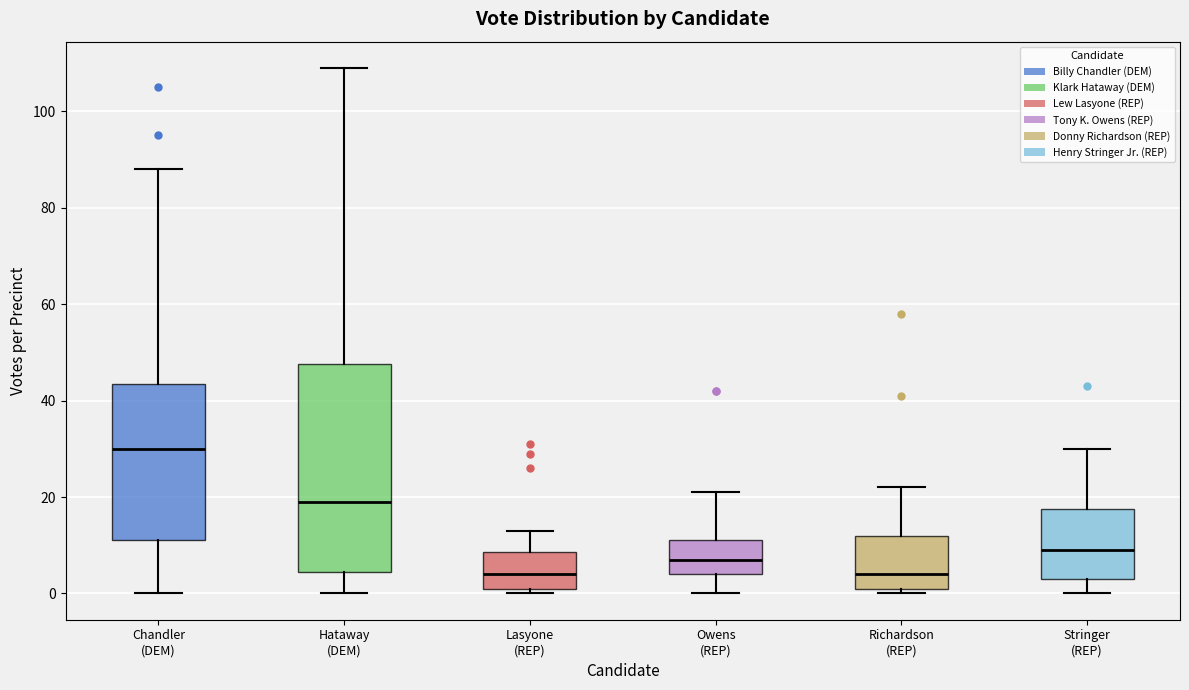

Reading left to right, read every box against the y-axis: the position of its median line, the range the box covers, and the ends of its whiskers. The values are not printed on the chart, so give them approximately, as read against the axis.

Chandler (DEM): median 30, box 12 to 44, whiskers 0 to 88
Hataway (DEM): median 20, box 4 to 48, whiskers 0 to 110
Lasyone (REP): median 4, box 2 to 8, whiskers 0 to 14
Owens (REP): median 8, box 4 to 12, whiskers 0 to 22
Richardson (REP): median 4, box 2 to 12, whiskers 0 to 22
Stringer (REP): median 10, box 4 to 18, whiskers 0 to 30